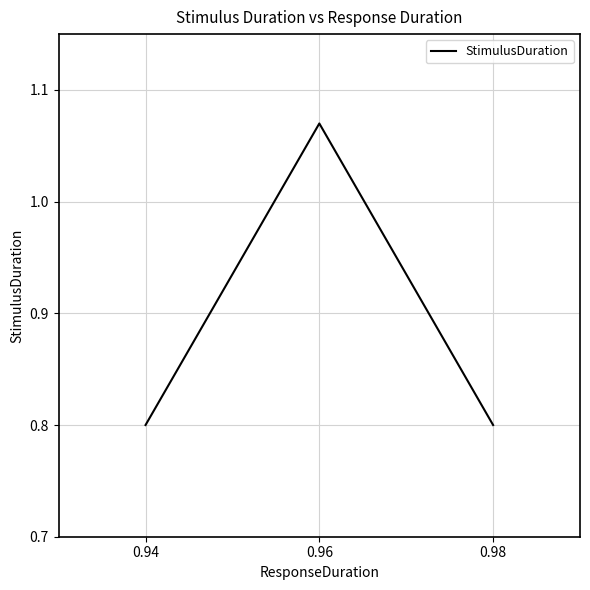

At which category does the chart reach its peak across all series?

0.96